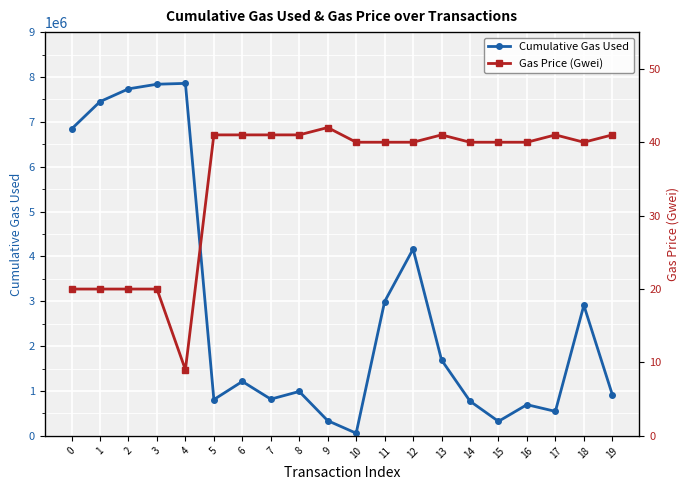

What is the average value of the Cumulative Gas Used series?

2848470